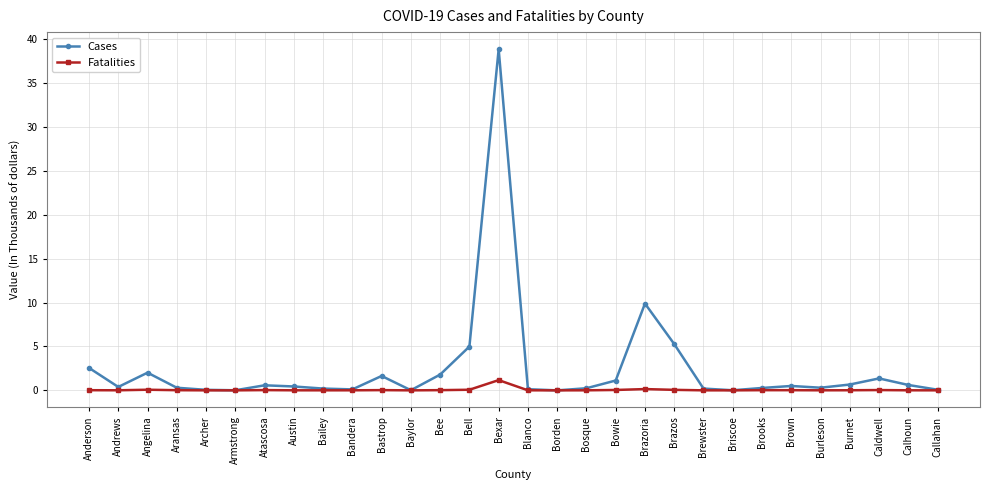

Which series has the largest total across all categories?

Cases